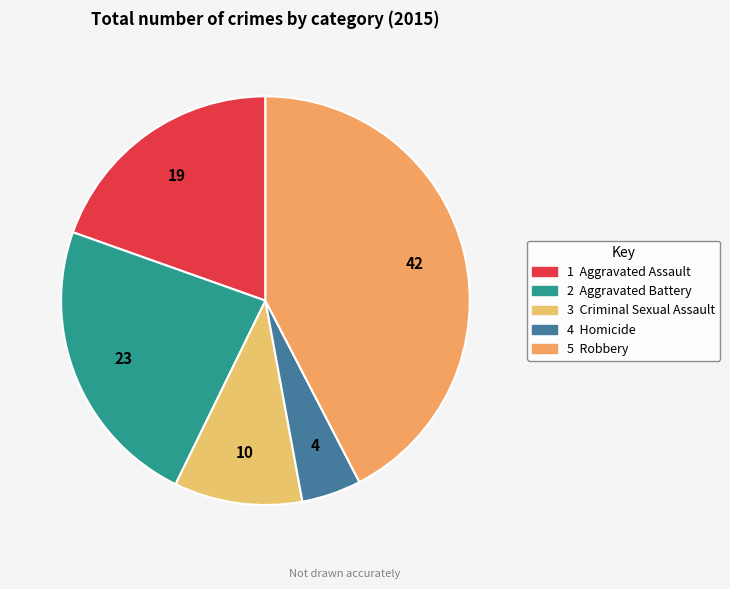

How many slices are in this pie chart?

5